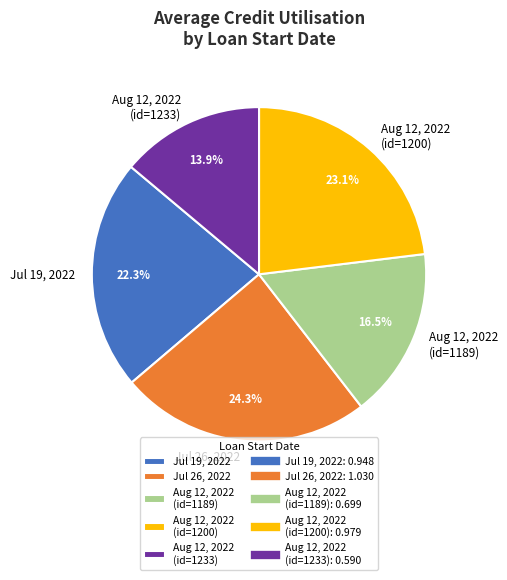

Does any single category account for the majority?

No